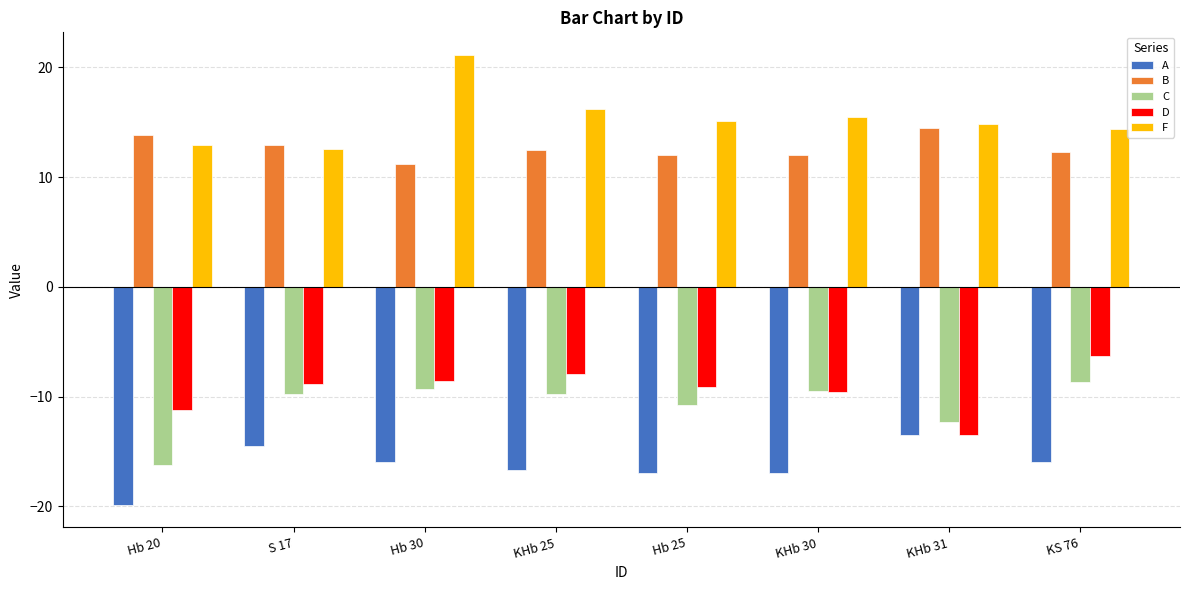

Is it true that C equals -14.6 at Hb 25?

False